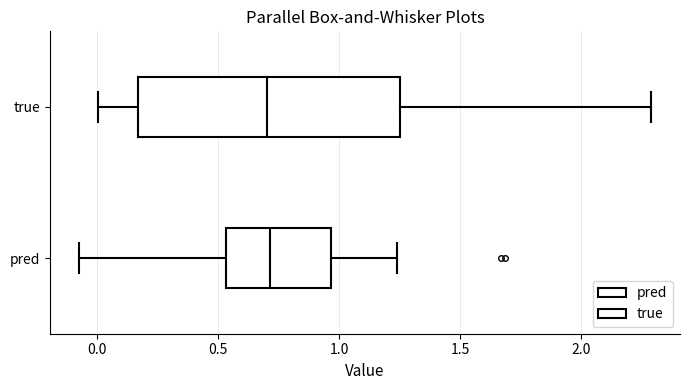

Reading bottom to top, transcribe this box plot: for each box, give where its median line is, the range the box spans, and where its two whiskers end, as read against the x-axis. The values are not printed on the chart, so give them approximately, as read against the axis.

pred: median 0.70, box 0.55 to 0.95, whiskers -0.10 to 1.25
true: median 0.70, box 0.15 to 1.25, whiskers 0.00 to 2.30